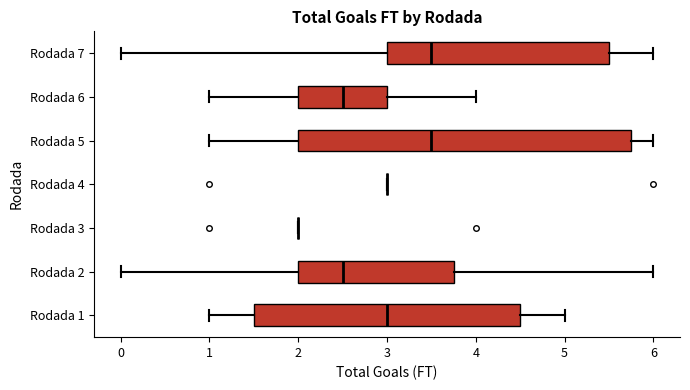

Reading bottom to top, transcribe this box plot: for each box, give where its median line is, the range the box spans, and where its two whiskers end, as read against the x-axis. The values are not printed on the chart, so give them approximately, as read against the axis.

Rodada 1: median 3.0, box 1.5 to 4.5, whiskers 1.0 to 5.0
Rodada 2: median 2.5, box 2.0 to 3.8, whiskers 0.0 to 6.0
Rodada 3: box collapsed to a line at 2.0, whiskers 2.0 to 2.0
Rodada 4: box collapsed to a line at 3.0, whiskers 3.0 to 3.0
Rodada 5: median 3.5, box 2.0 to 5.8, whiskers 1.0 to 6.0
Rodada 6: median 2.5, box 2.0 to 3.0, whiskers 1.0 to 4.0
Rodada 7: median 3.5, box 3.0 to 5.5, whiskers 0.0 to 6.0